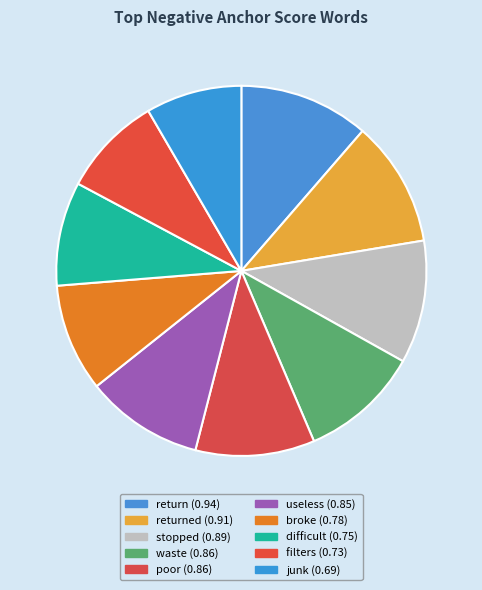

Count the number of slices in the pie.

10